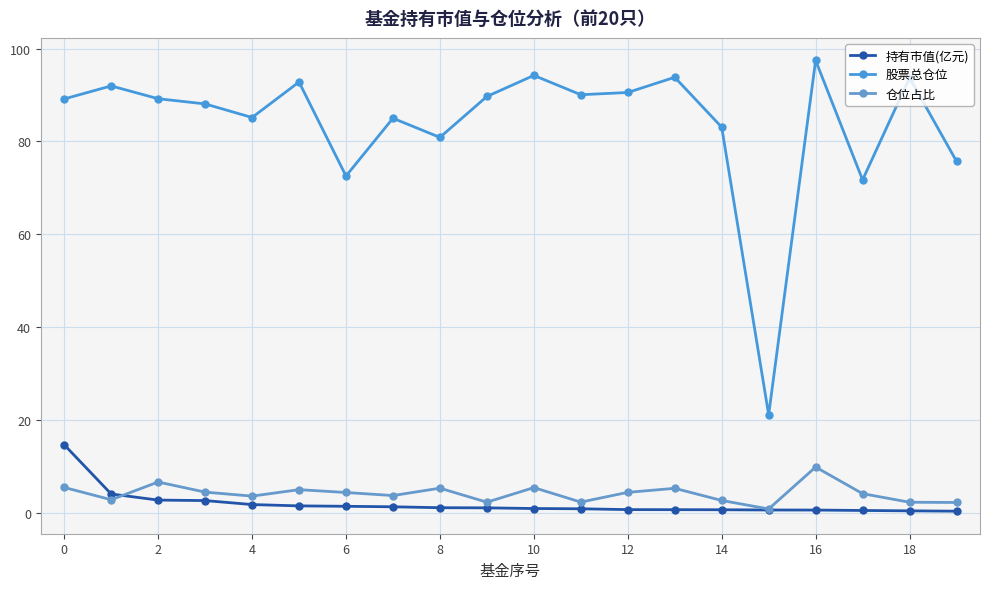

Which category has the lowest value in the 股票总仓位 series?

15